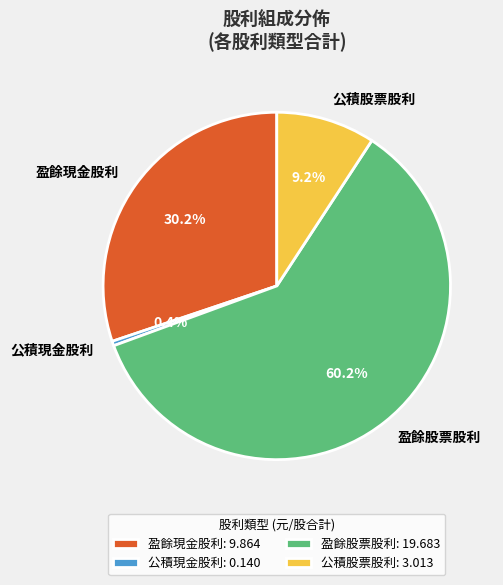

Is there a majority slice in this chart?

Yes